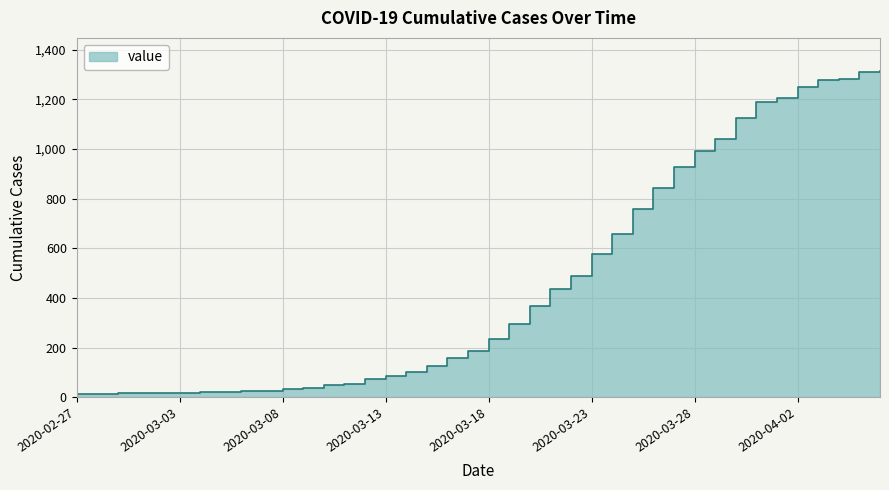

How many interior local valleys (lower than both neighbors) does the data have?

1